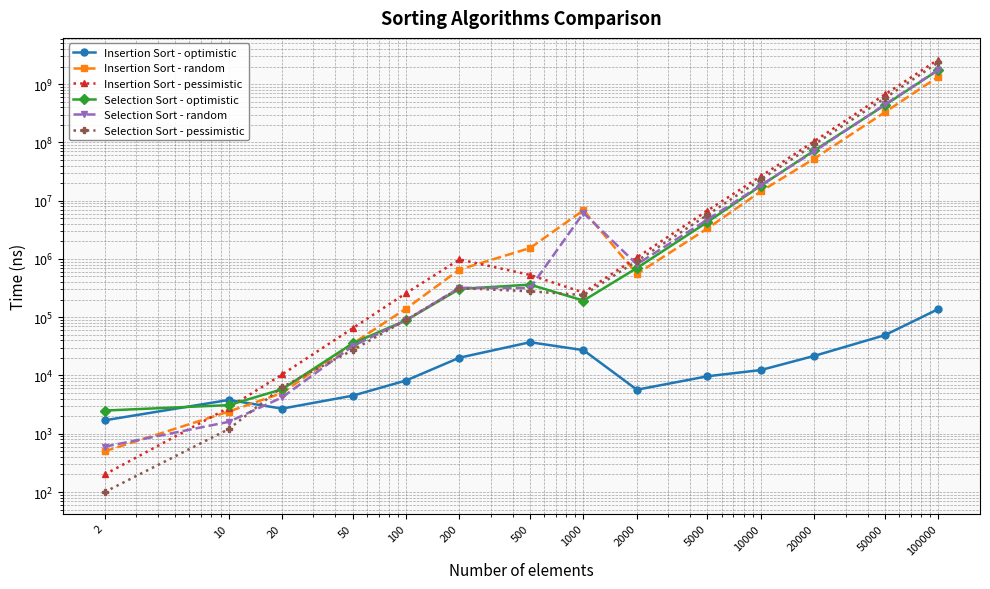

How many distinct data groups are displayed?

6